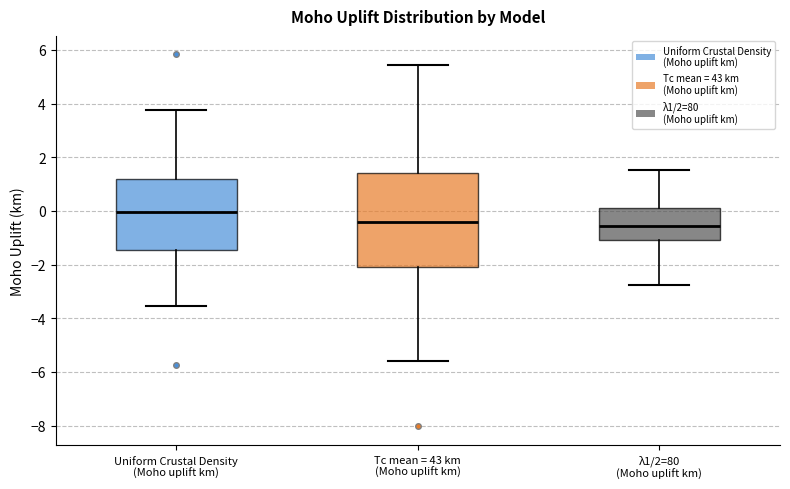

Which box is the tallest, from its lower edge to its upper edge?

Tc mean = 43 km (Moho uplift km)